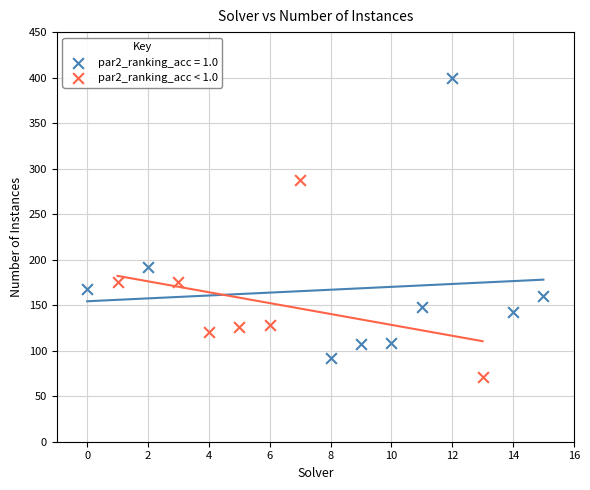

Which series contains the highest Y value?

par2_ranking_acc = 1.0